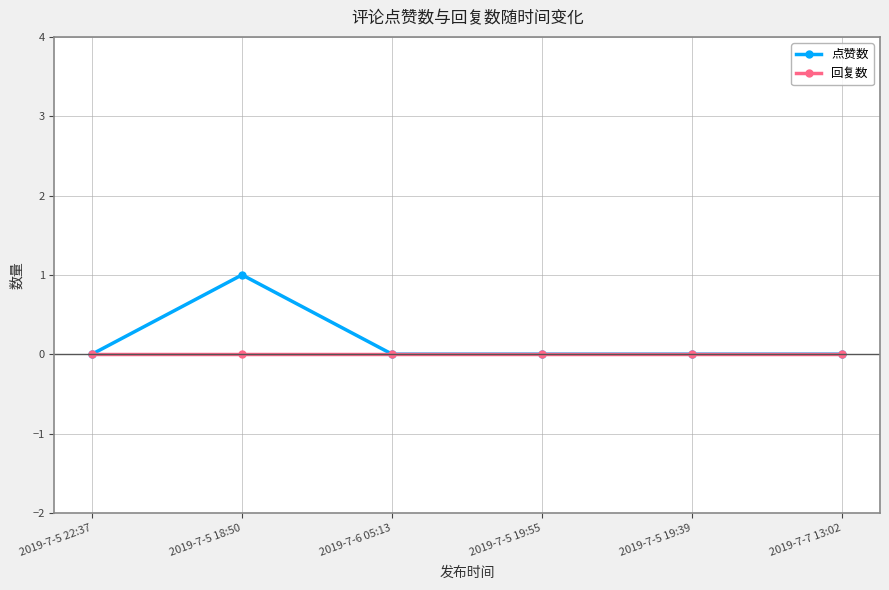

The value of 回复数 at 2019-7-5 19:55 is 0. True or false?

True